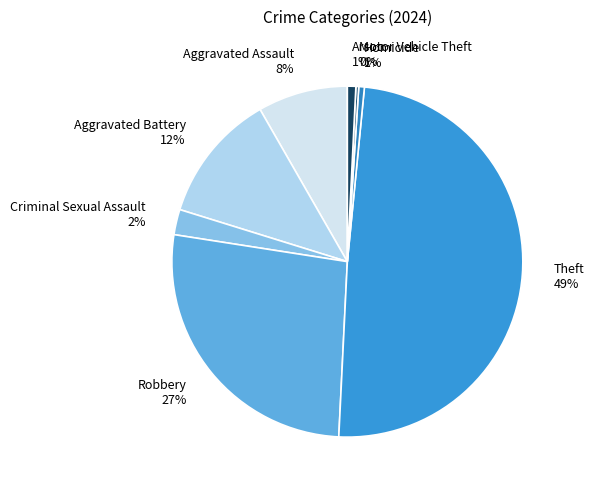

Which has a higher value, Theft or Criminal Sexual Assault?

Theft